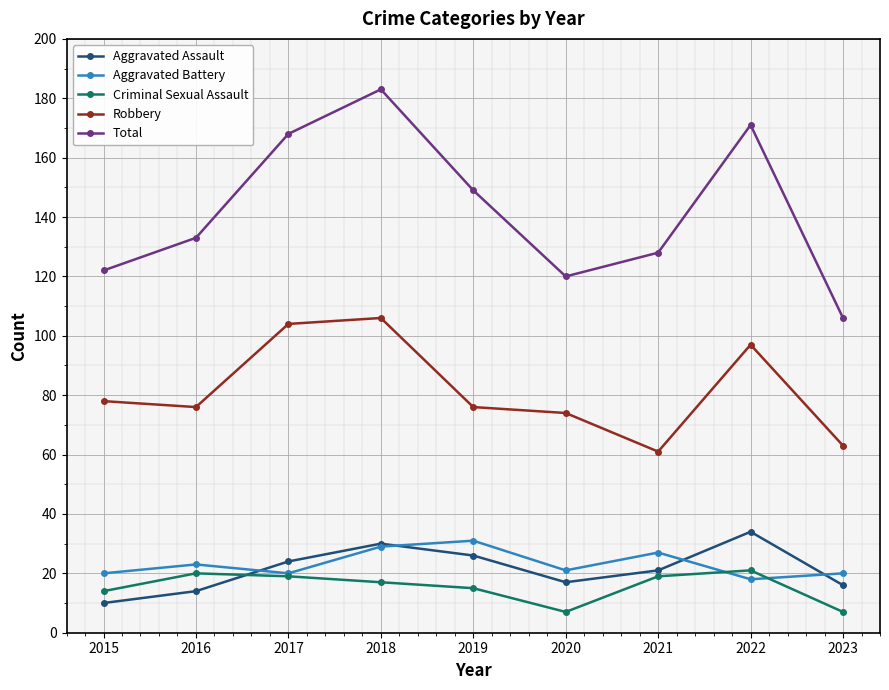

True or false: Aggravated Battery has more than 0 interior local peaks.

True